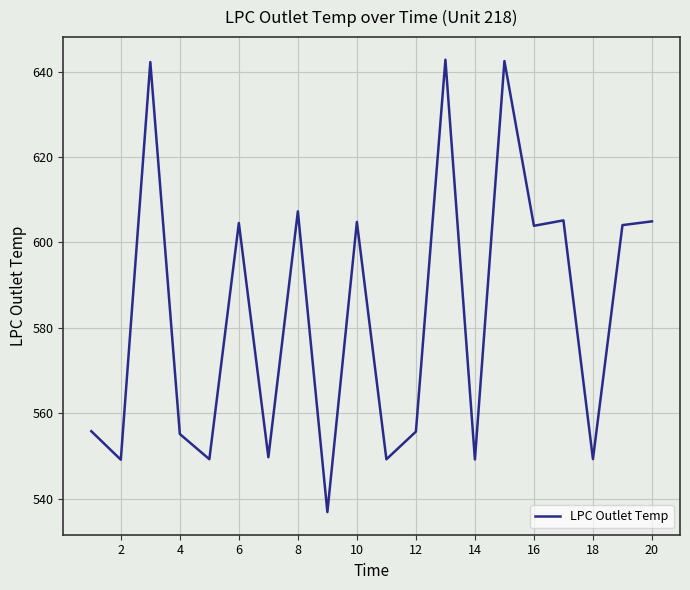

What is the greatest value displayed?

642.8